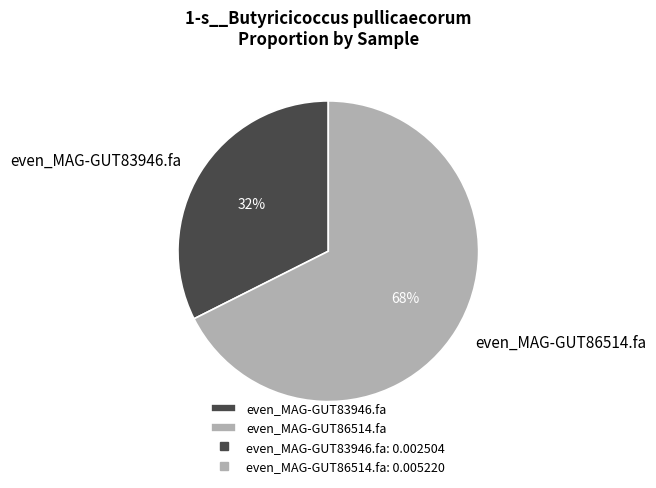

Rank the categories by value from lowest to highest.

even_MAG-GUT83946.fa, even_MAG-GUT86514.fa